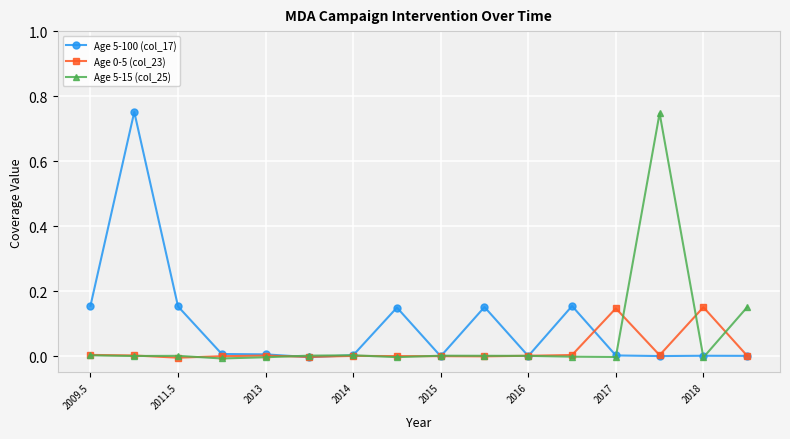

What are all the series names shown in the legend?

Age 5-100 (col_17), Age 0-5 (col_23), Age 5-15 (col_25)